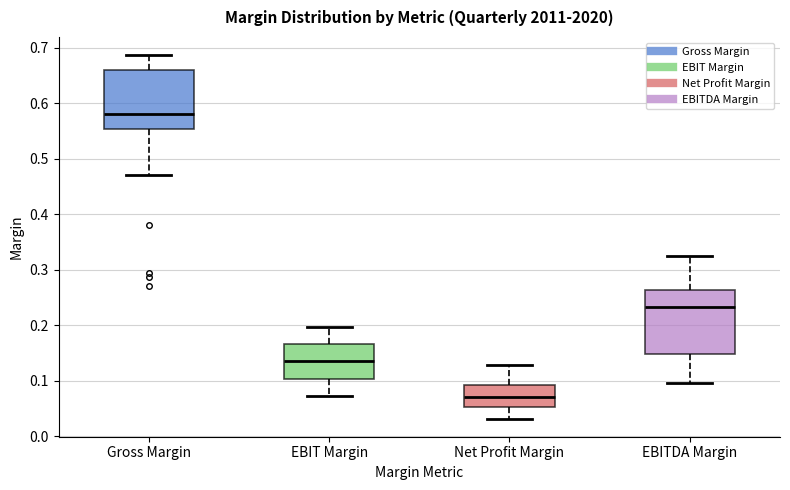

Reading left to right, transcribe this box plot: for each box, give where its median line is, the range the box spans, and where its two whiskers end, as read against the y-axis. The values are not printed on the chart, so give them approximately, as read against the axis.

Gross Margin: median 0.58, box 0.55 to 0.66, whiskers 0.47 to 0.69
EBIT Margin: median 0.14, box 0.10 to 0.17, whiskers 0.07 to 0.20
Net Profit Margin: median 0.07, box 0.05 to 0.09, whiskers 0.03 to 0.13
EBITDA Margin: median 0.23, box 0.15 to 0.26, whiskers 0.10 to 0.33